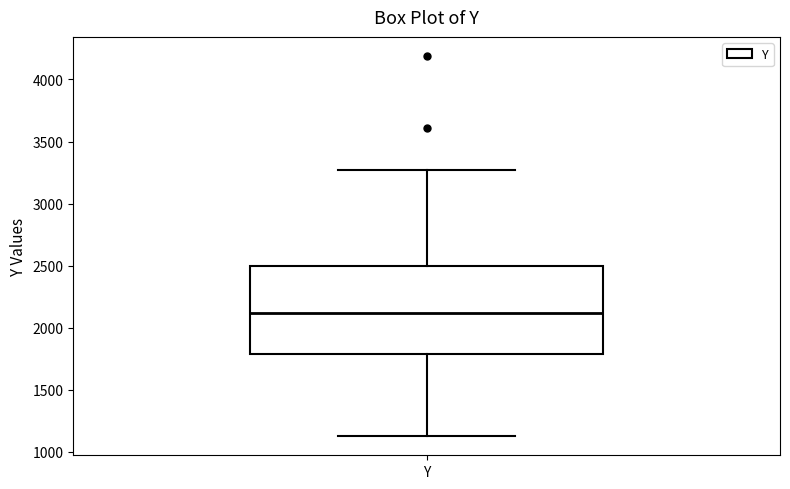

Where does the lower whisker of the box for Y end on the y-axis? The values are not printed on the chart, so give them approximately, as read against the axis.

1150